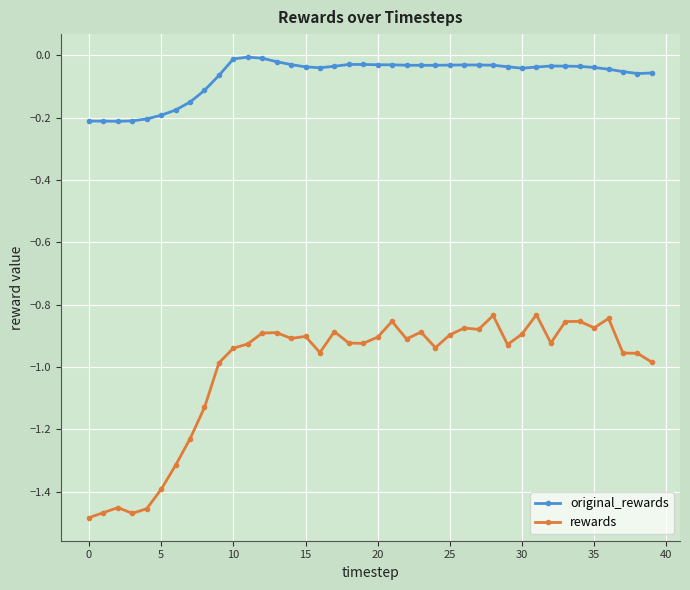

True or false: rewards and original_rewards cross at least once.

False